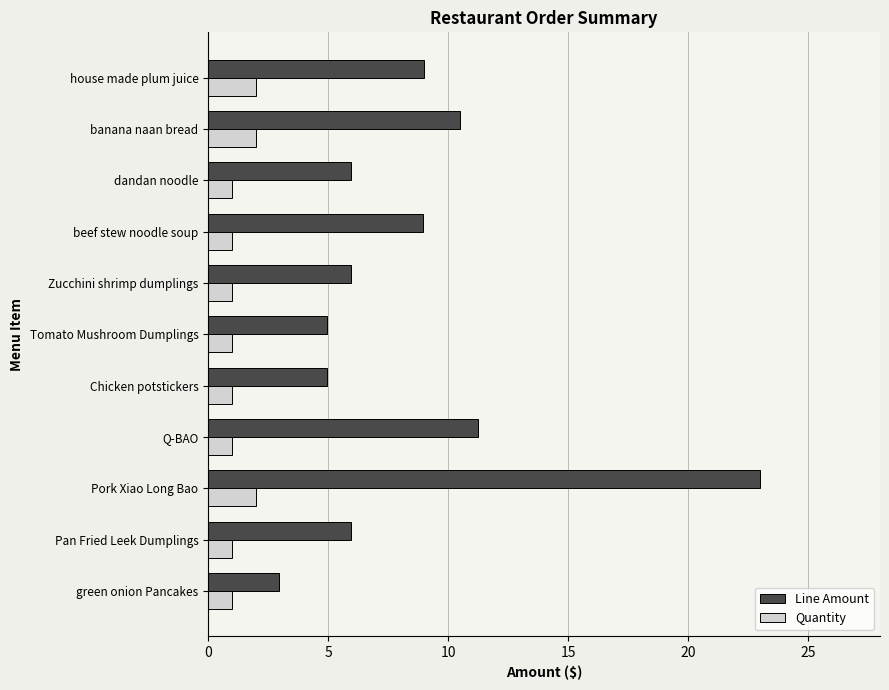

True or false: Quantity has a value of 1.0 at Chicken potstickers.

True